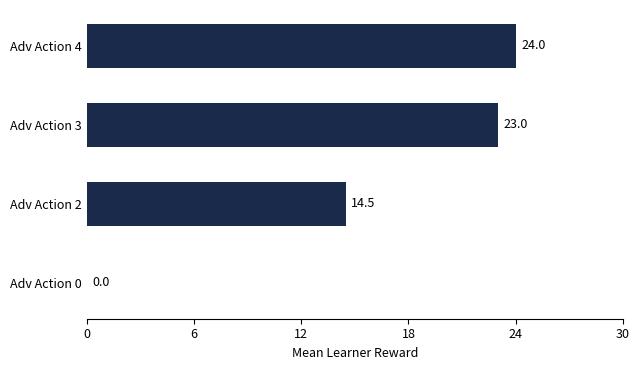

What is the sum of the values at Adv Action 0 and Adv Action 4?

24.0